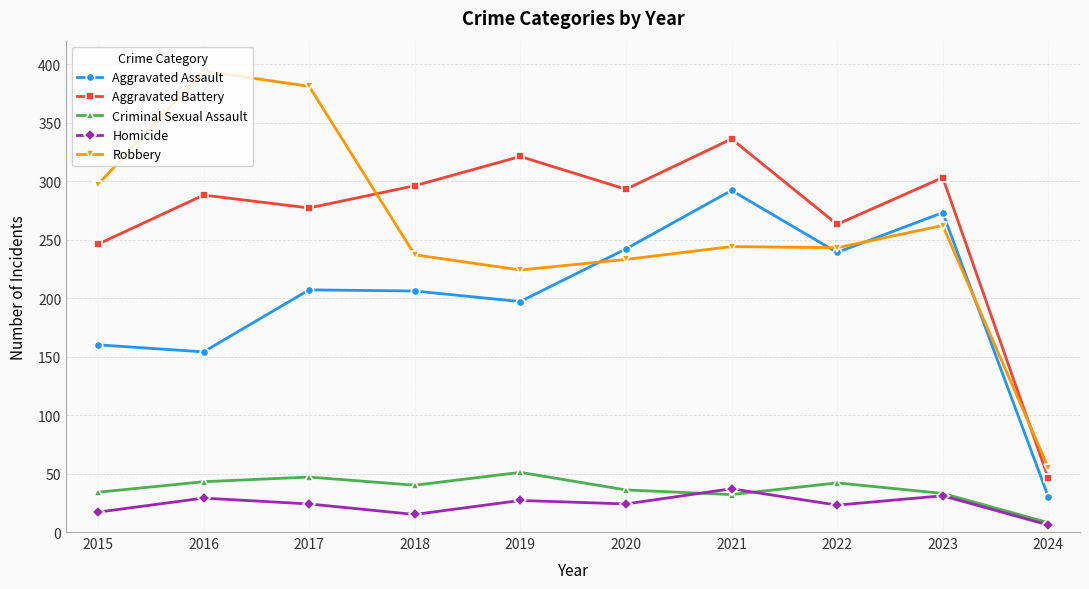

What is the sum of all Criminal Sexual Assault values?

366